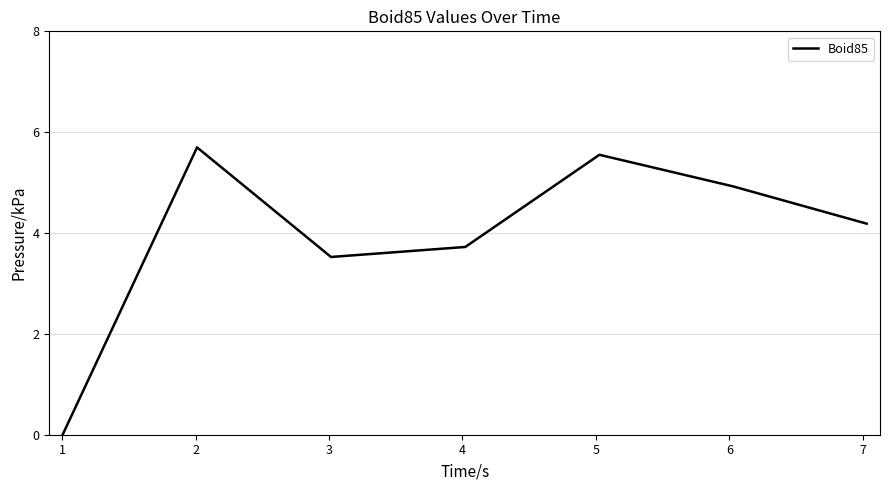

What is the average value?

3.9